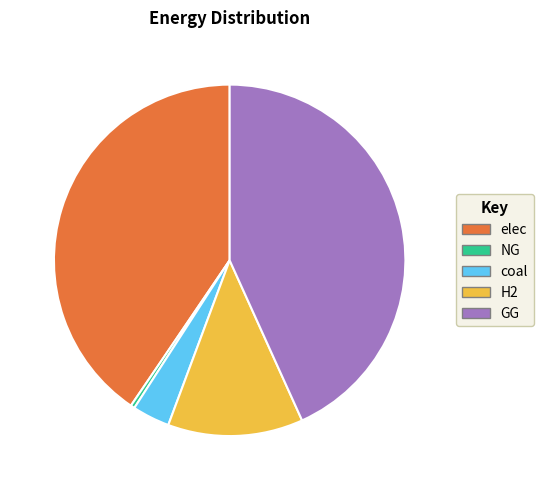

The coal slice represents 3% of the pie. True or false?

True